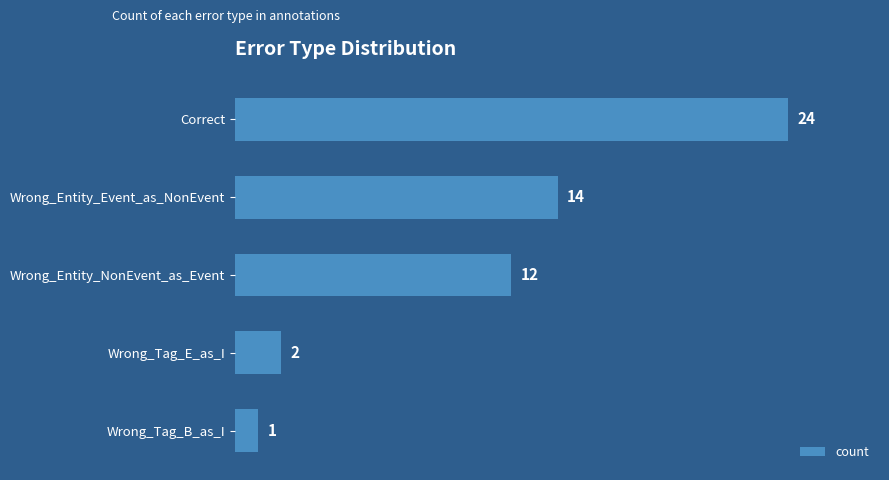

What is the label of the 1st bar from the top?

Correct